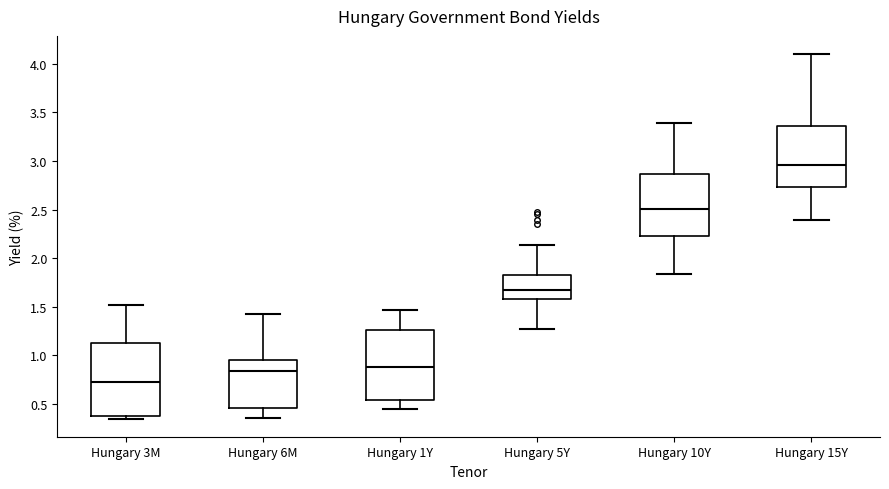

Which box's median line is the lowest?

Hungary 3M